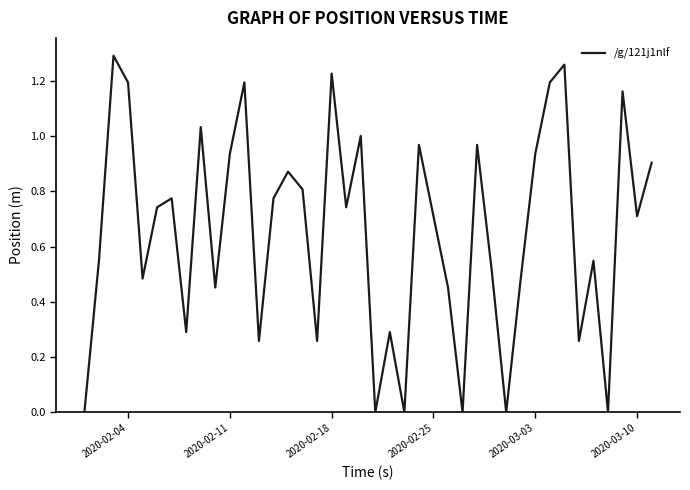

True or false: the data shows 0.7 at 2020-02-25.

True